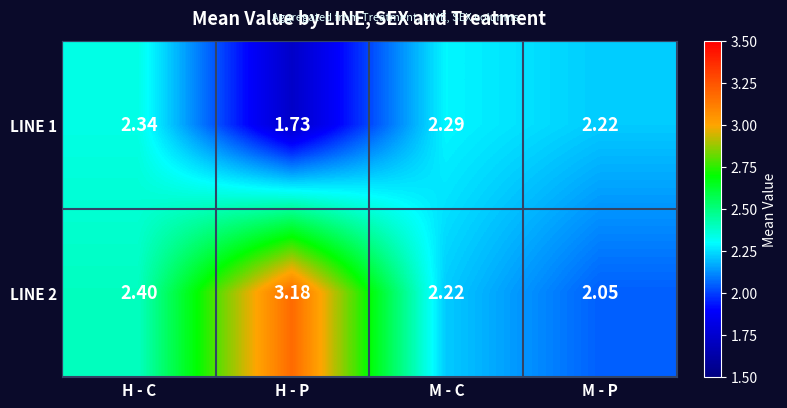

At which label is LINE 1 closest to 2?

M - P